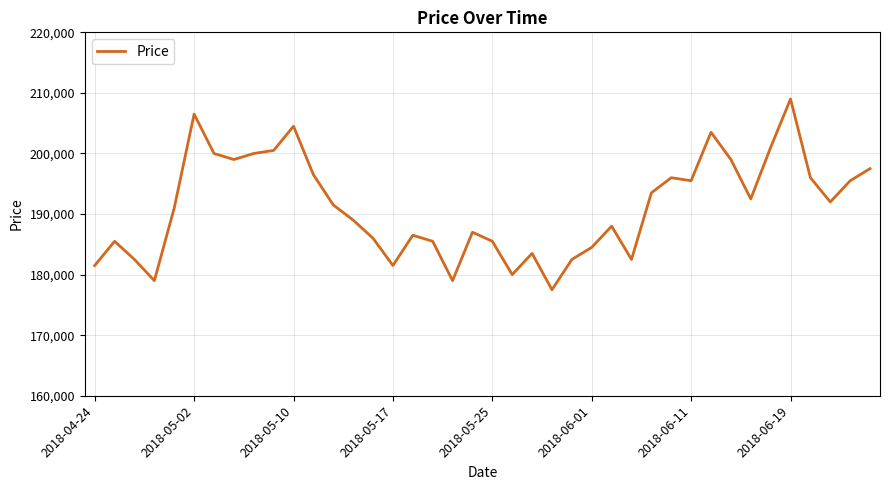

What is the minimum value shown in the chart?

177500